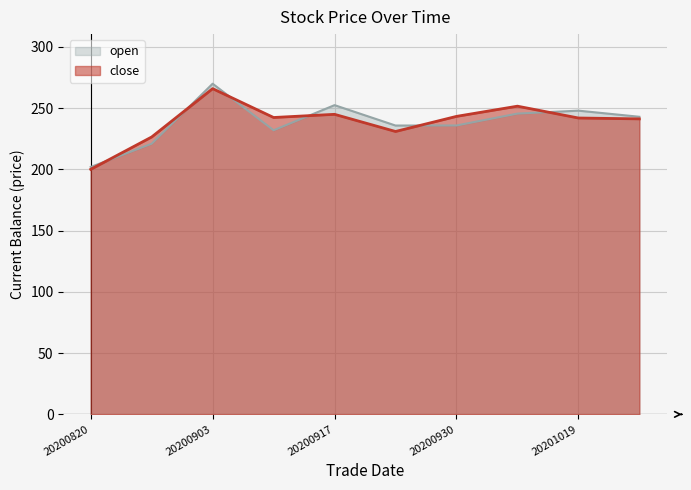

True or false: open has a value of 386.0 at 20201012.

False